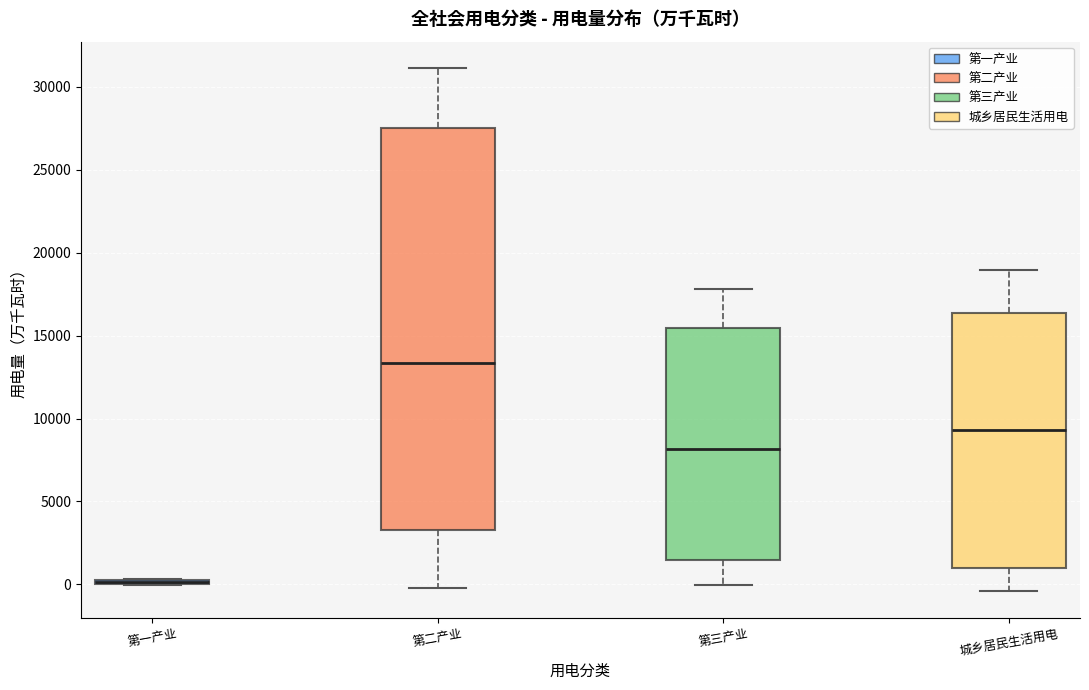

Where does the median line of the box for 第二产业 sit on the y-axis? The values are not printed on the chart, so give them approximately, as read against the axis.

13500